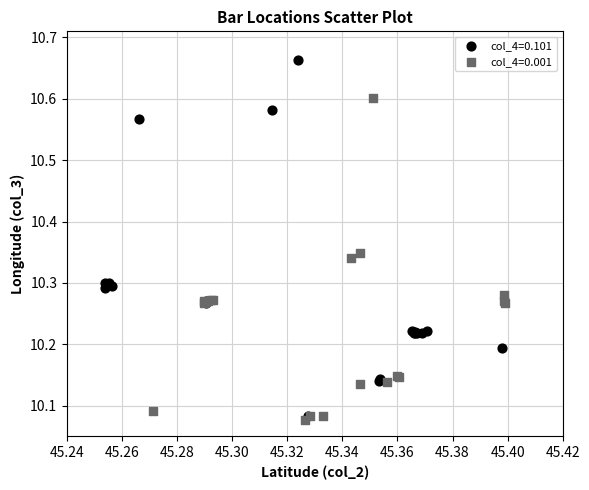

Which series has the widest spread of Y values?

col_4=0.101